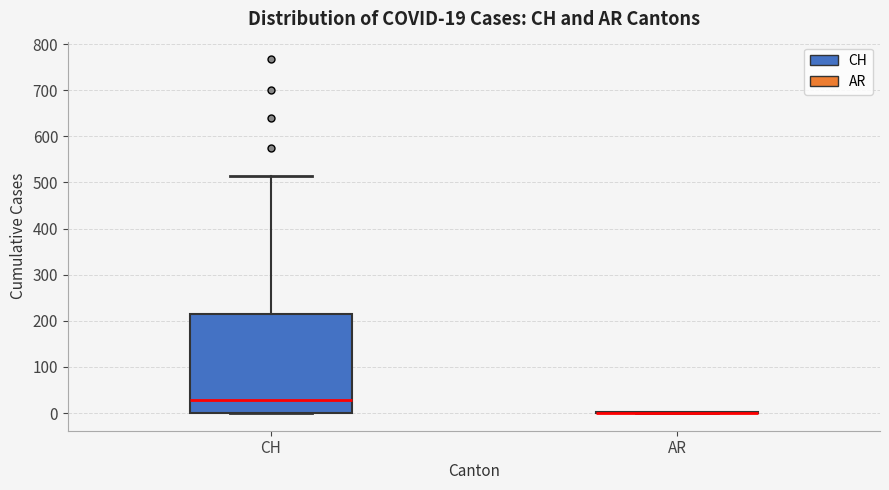

Which box is the tallest, from its lower edge to its upper edge?

CH